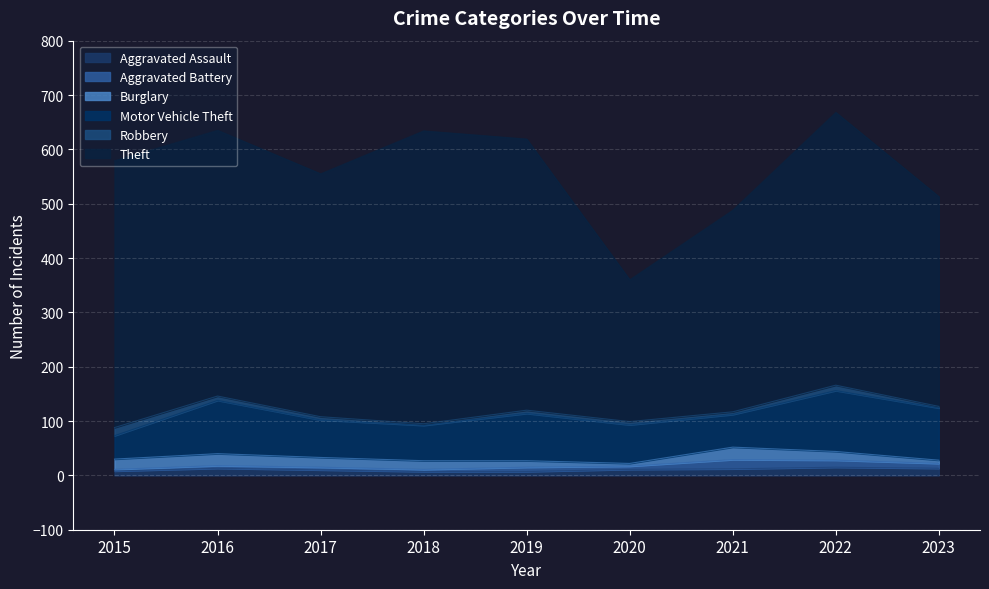

What is the greatest value displayed?

539